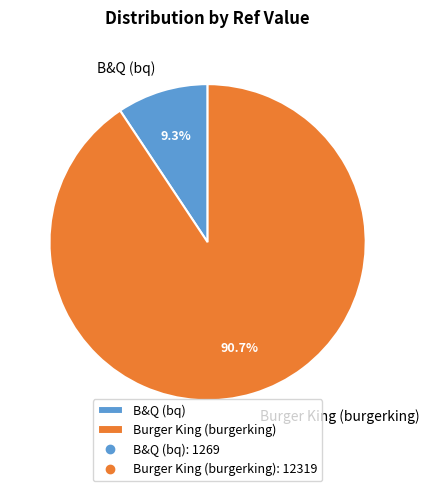

The Burger King (burgerking) slice represents 79% of the pie. True or false?

False